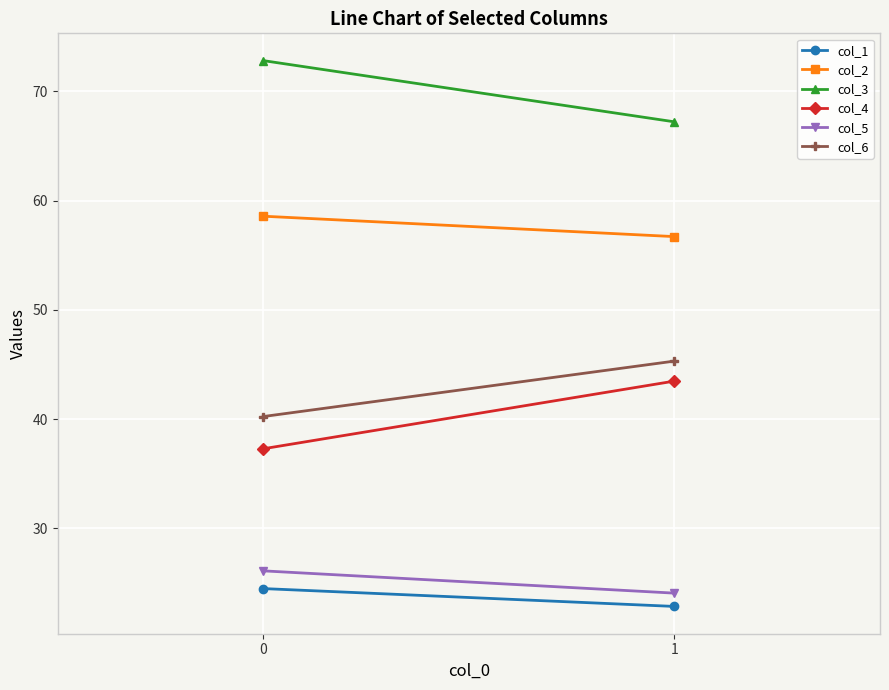

At how many categories does at least one series exceed 48?

2